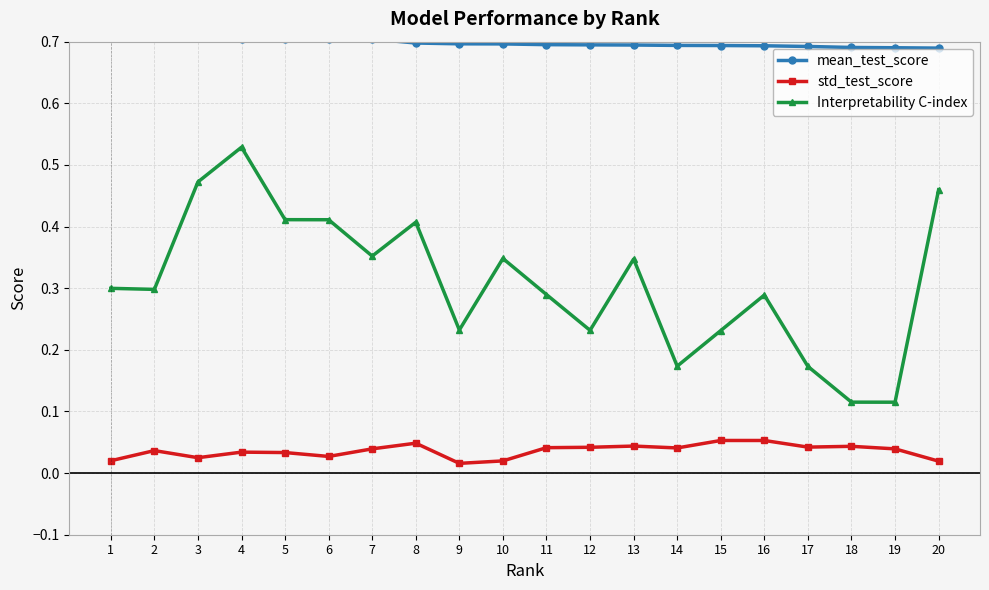

How many mean_test_score values are between 0 and 1?

20